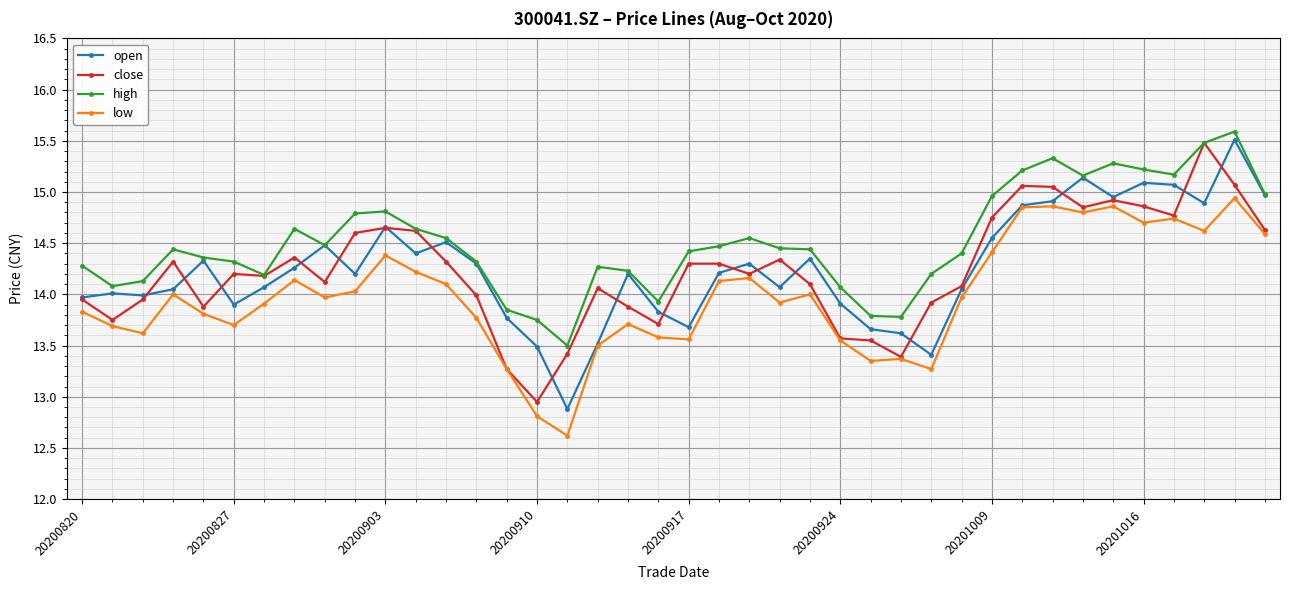

What are all the series names shown in the legend?

open, close, high, low